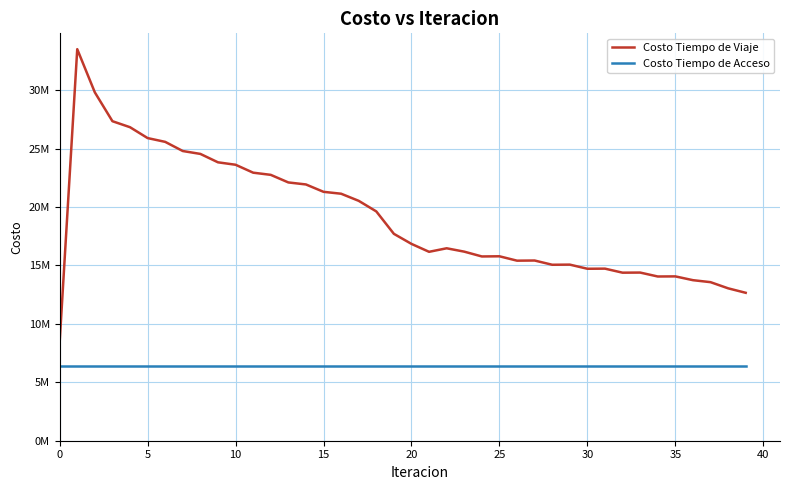

What are all the series names shown in the legend?

Costo Tiempo de Viaje, Costo Tiempo de Acceso